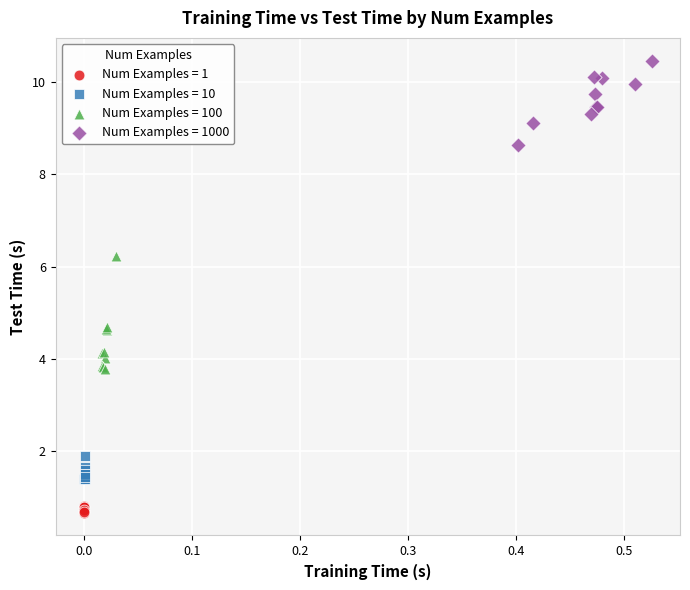

Which series contains the lowest Y value?

Num Examples = 1